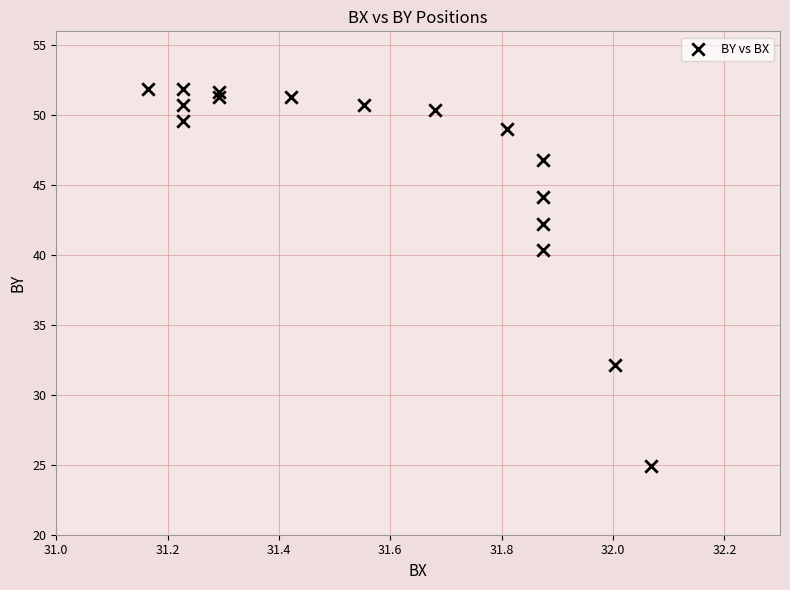

What Y value in the scatter plot is closest to 38?

40.3